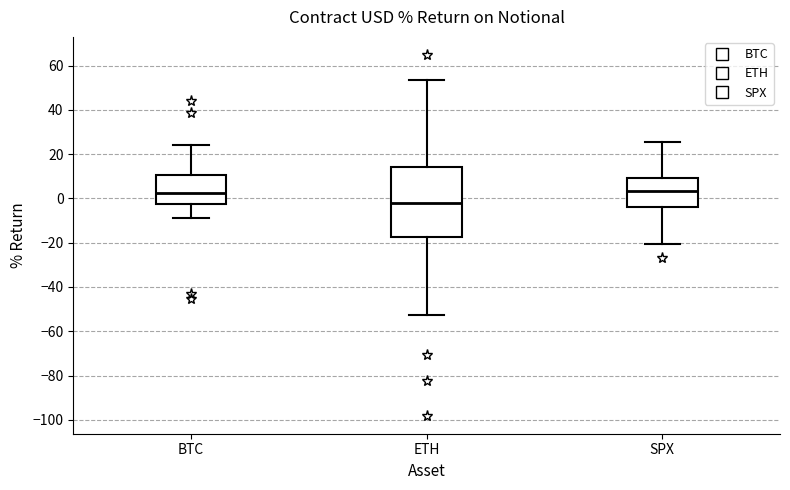

Comparing the boxes themselves (not the whiskers), which one is the tallest?

ETH